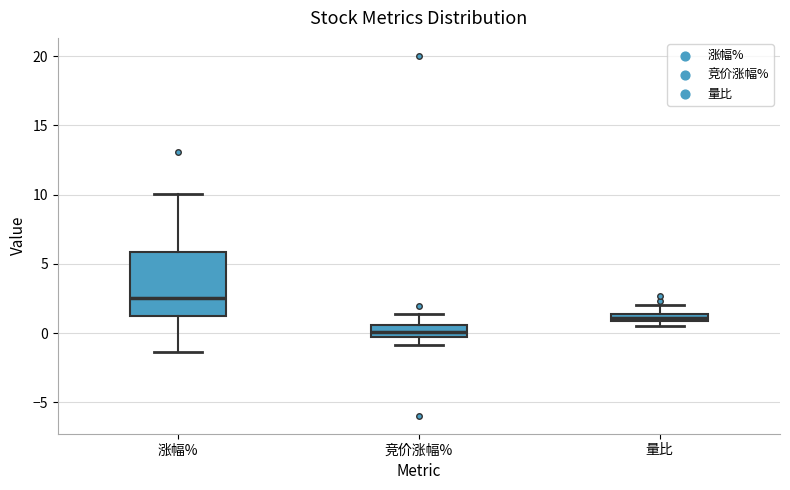

Which box's median line is the highest?

涨幅%